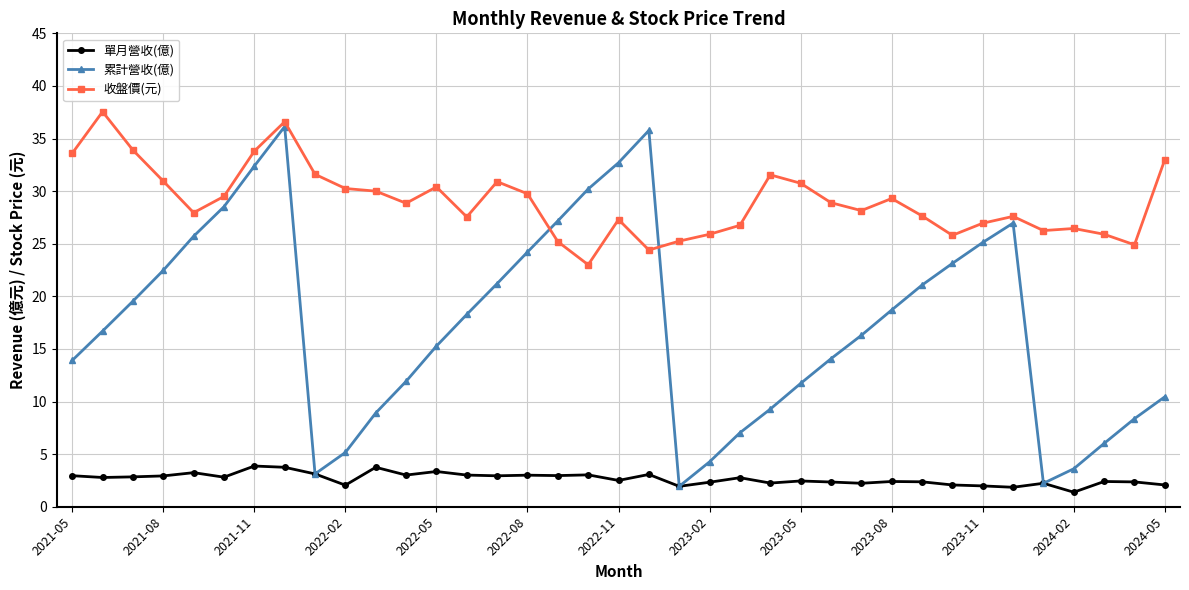

How many values in the 累計營收(億) series exceed 16?

20